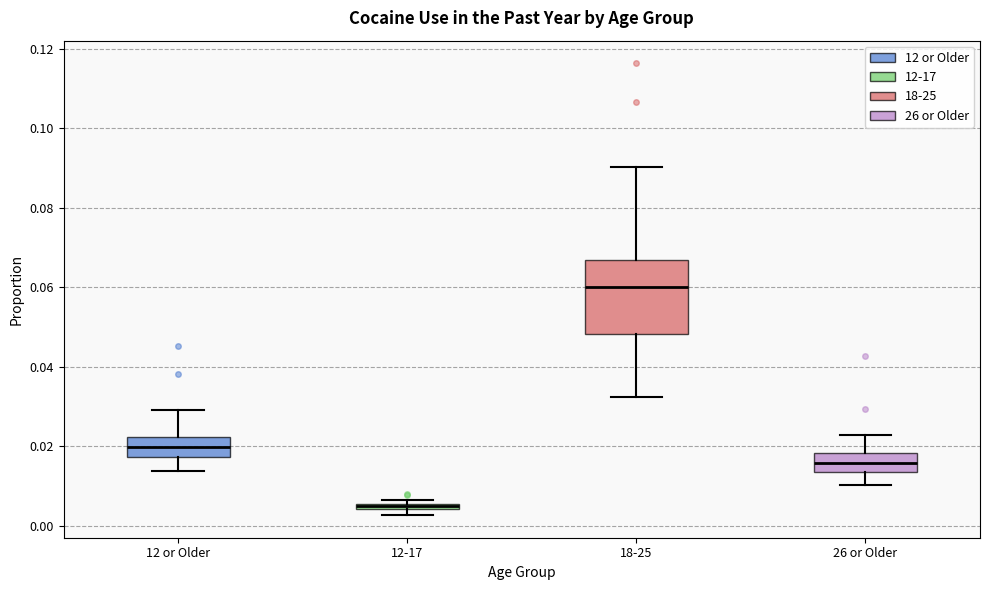

Where is the upper edge of the box for 12-17 on the y-axis? The values are not printed on the chart, so give them approximately, as read against the axis.

0.006